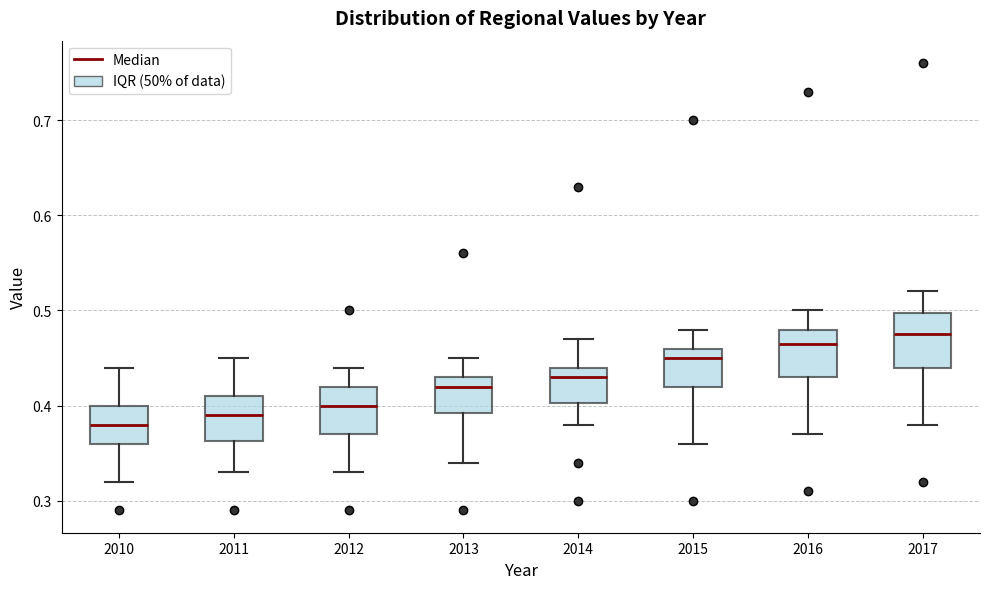

Where does the median line of the box at x = 2011 sit on the y-axis? The values are not printed on the chart, so give them approximately, as read against the axis.

0.39